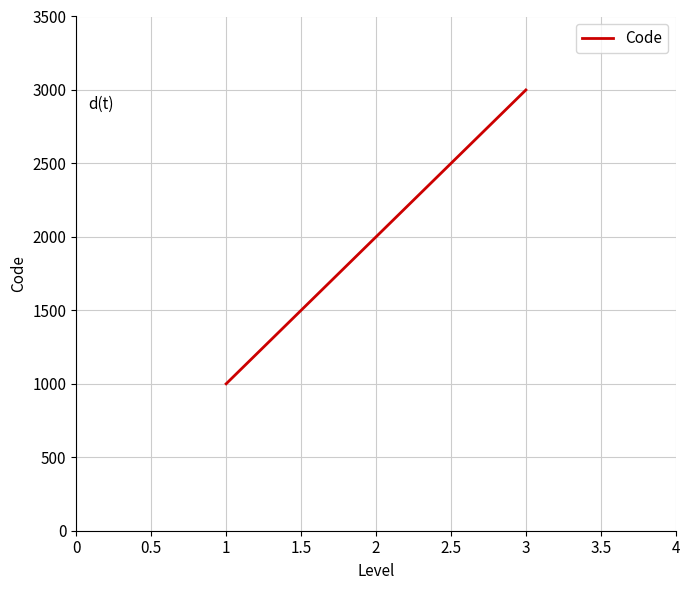

List the labels in order of value, smallest first.

1, 2, 3